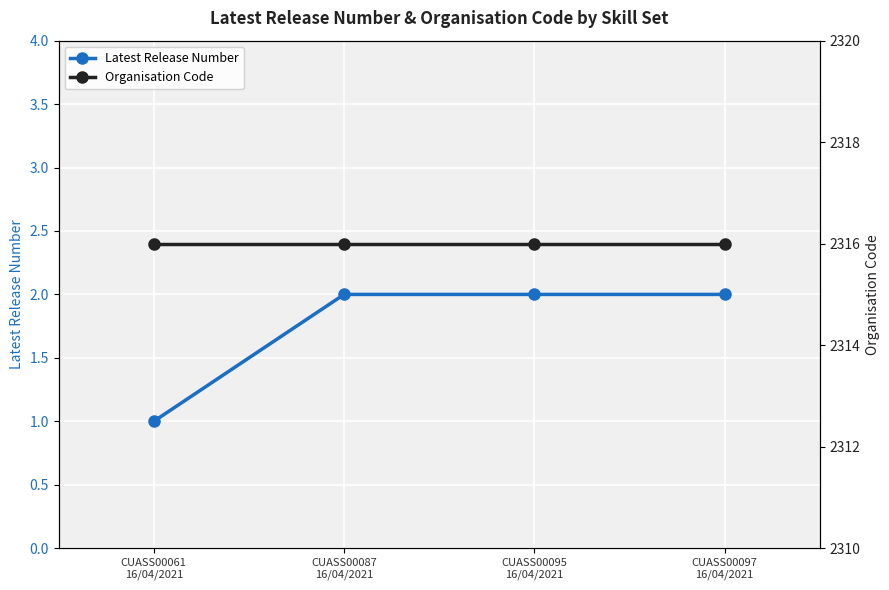

How many lines are shown in the chart?

2